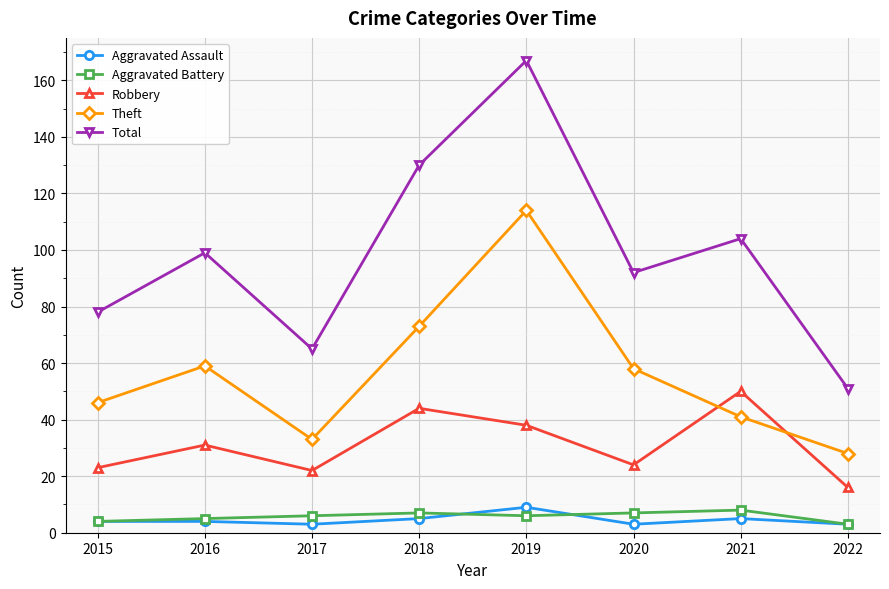

At which category does Theft reach its first local peak?

2016